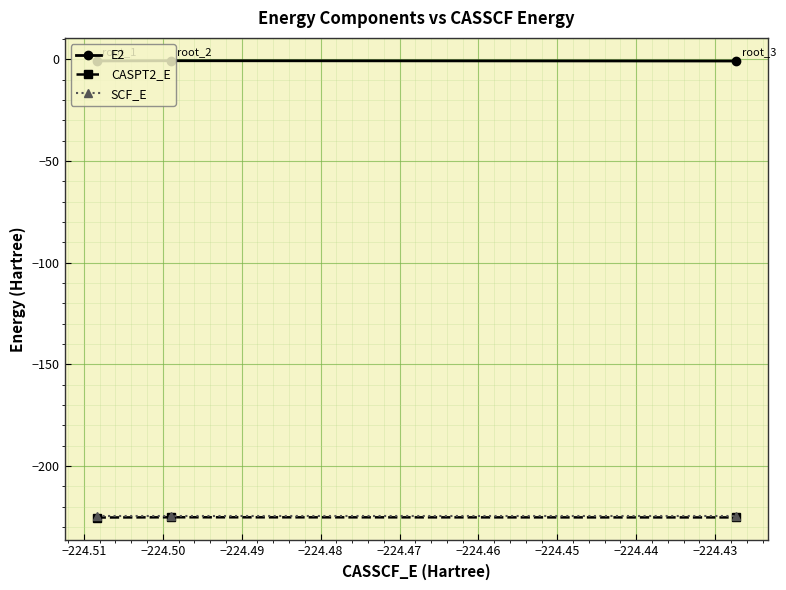

What is the minimum value for CASPT2_E?

-225.3